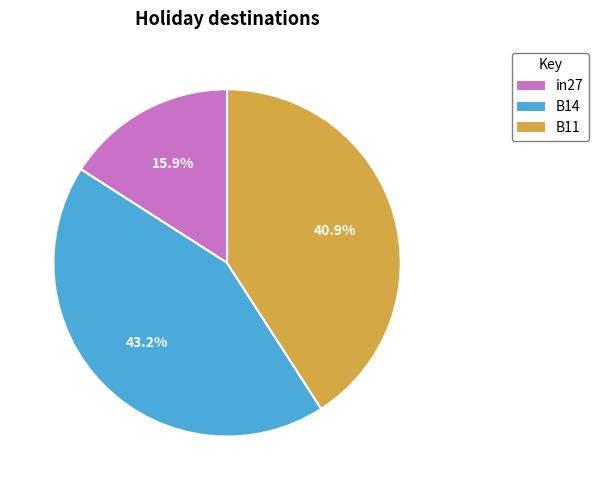

Which slice is the largest?

B14